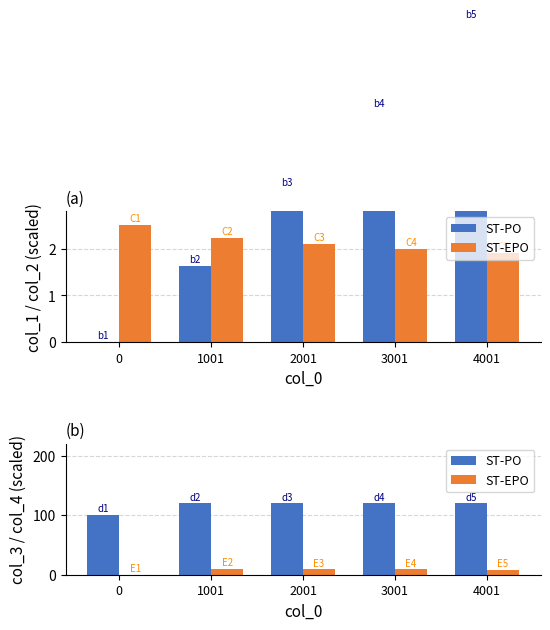

The ST-EPO series shows 0.1 at 0. True or false?

True